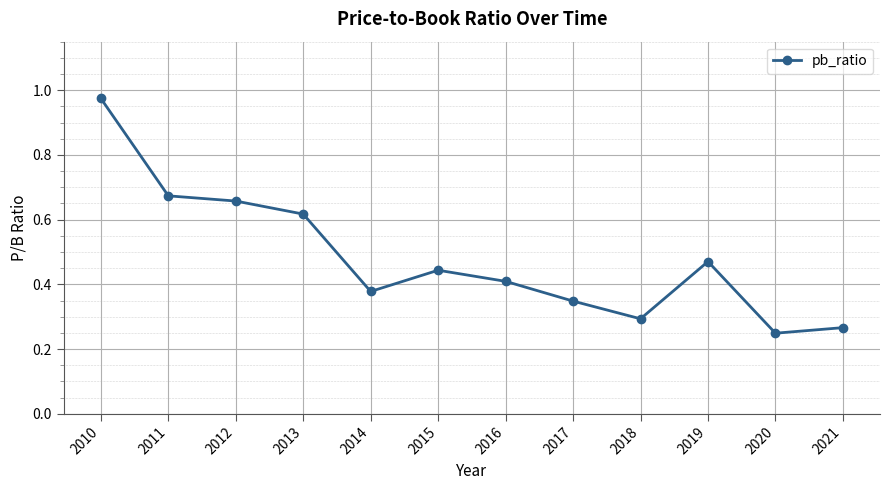

True or false: there are more than 1 points higher than both neighbors.

True